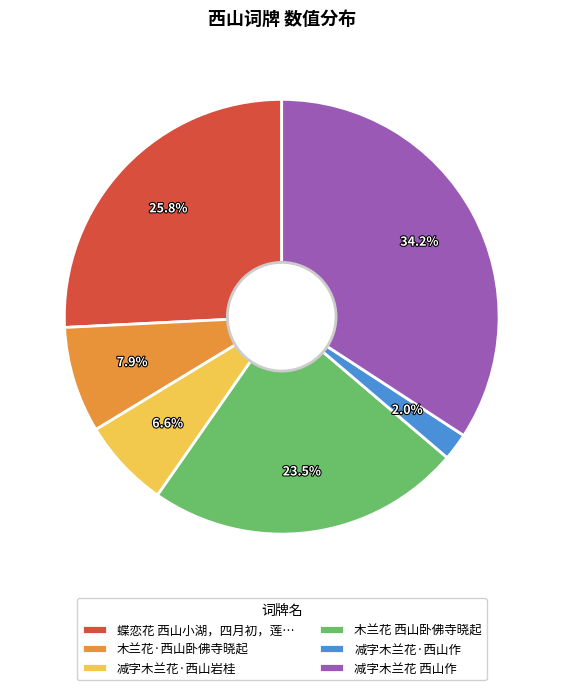

Is there any slice that represents more than half of the pie?

No